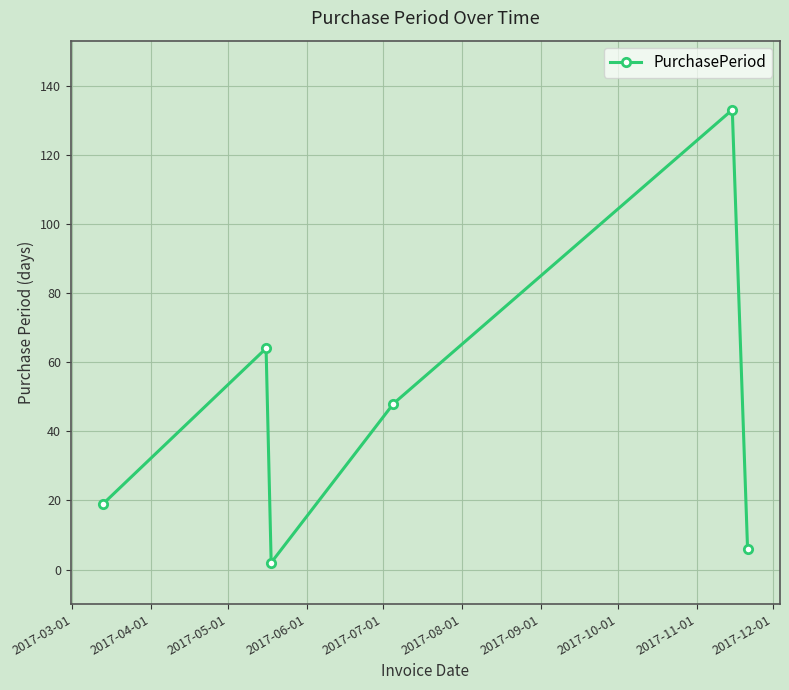

True or false: there are more than 1 points higher than both neighbors.

True